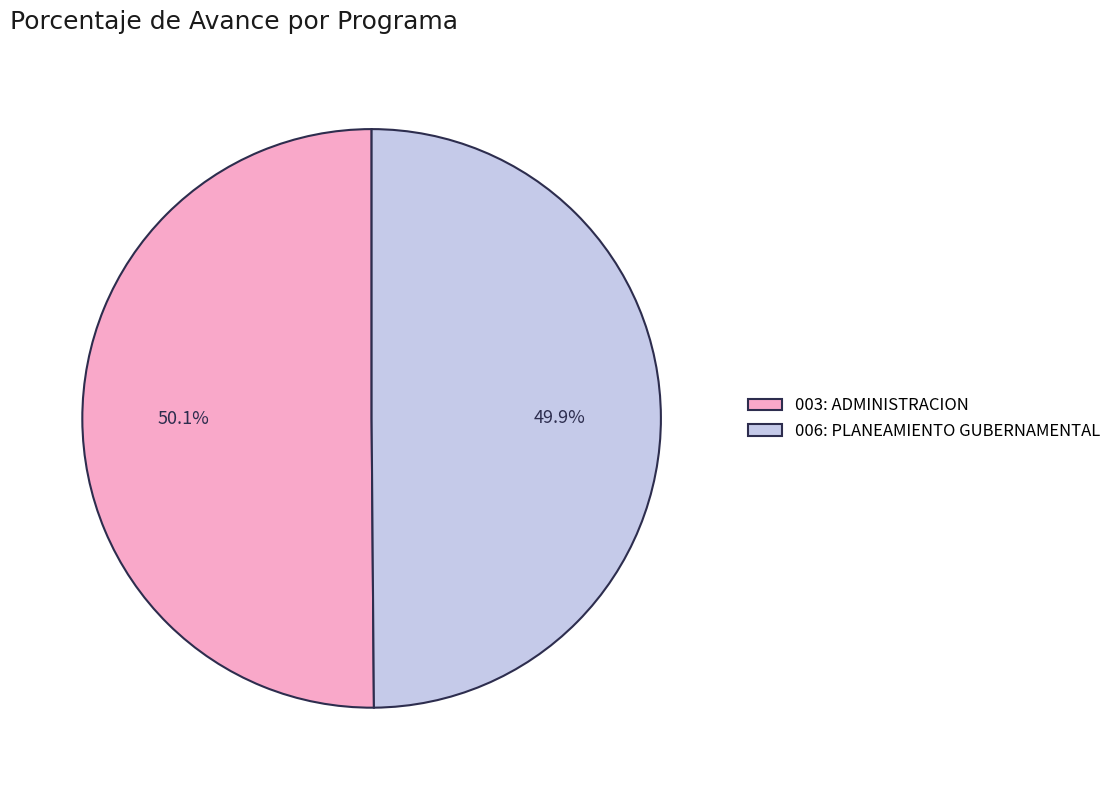

How much of the chart is everything except 006: PLANEAMIENTO GUBERNAMENTAL?

50.1%